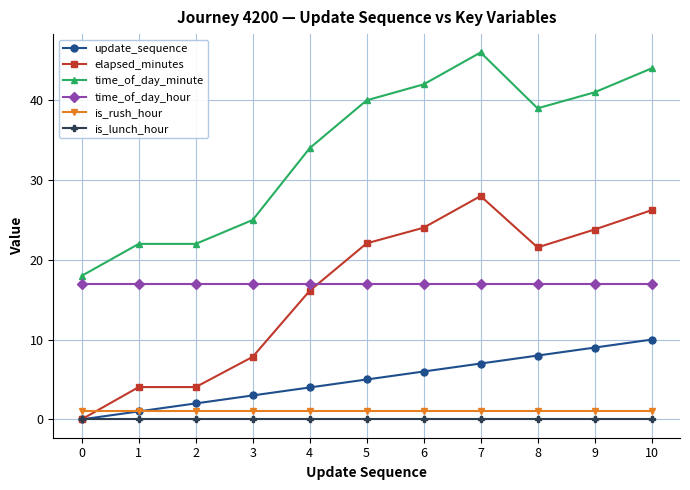

True or false: time_of_day_hour and is_rush_hour cross at least once.

False